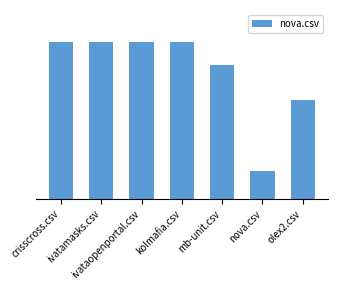

Reading left to right, transcribe all the data shown in this chart.

crisscross.csv=1.0	ivatamasks.csv=1.0	ivataopenportal.csv=1.0	kolmafia.csv=1.0	mb-unit.csv=0.8	nova.csv=0.2	olex2.csv=0.6